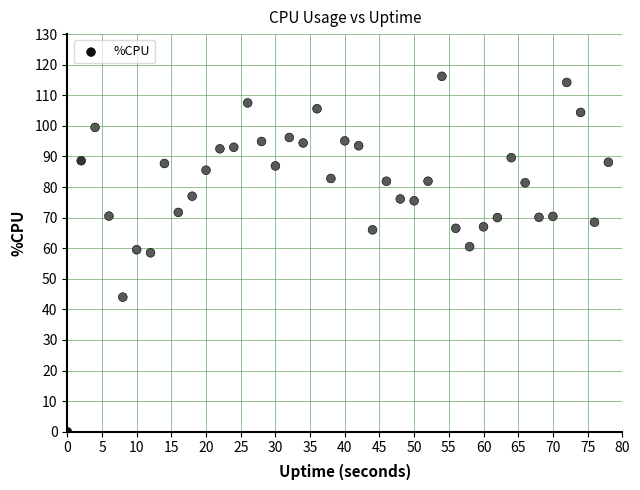

What is the range of Y values (max minus min)?

116.2